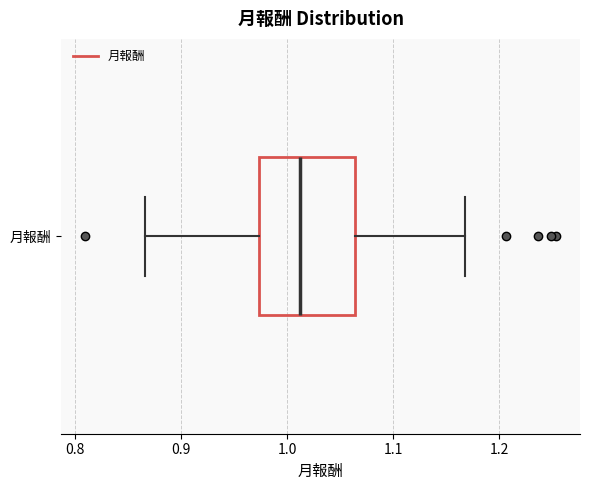

Where does the median line of the box for 月報酬 sit on the x-axis? The values are not printed on the chart, so give them approximately, as read against the axis.

1.01